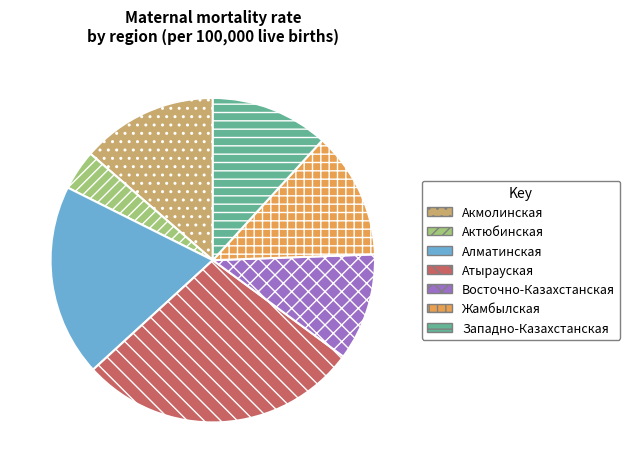

Approximately how many times larger is the value at Акмолинская compared to Жамбылская?

1.1